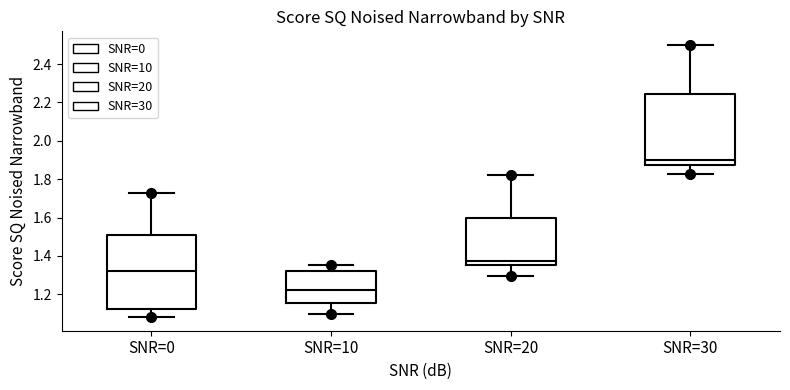

Reading left to right, read every box against the y-axis: the position of its median line, the range the box covers, and the ends of its whiskers. The values are not printed on the chart, so give them approximately, as read against the axis.

SNR=0: median 1.32, box 1.12 to 1.50, whiskers 1.08 to 1.72
SNR=10: median 1.22, box 1.16 to 1.32, whiskers 1.10 to 1.36
SNR=20: median 1.38, box 1.36 to 1.60, whiskers 1.30 to 1.82
SNR=30: median 1.90, box 1.88 to 2.24, whiskers 1.82 to 2.50